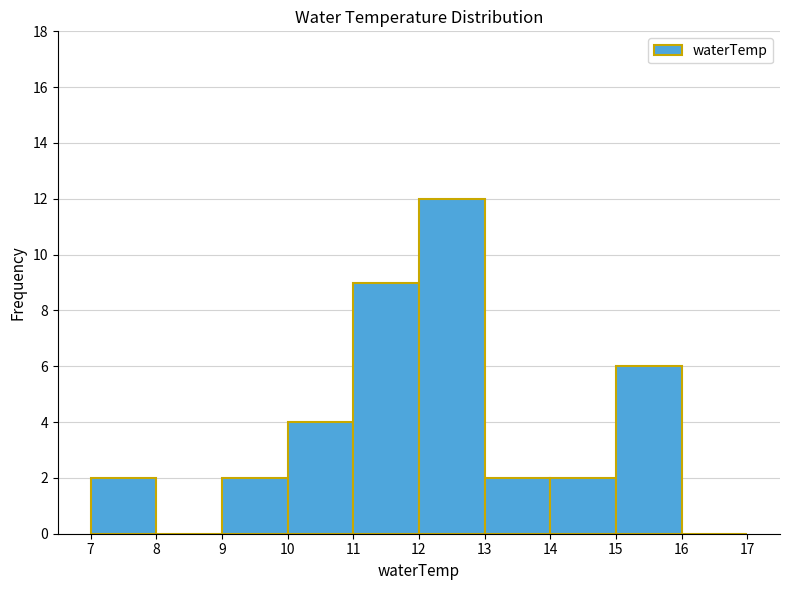

Reading left to right, list every bar in this chart as the range it spans on the x-axis followed by its height. The values are not printed on the chart, so give them approximately, as read against the axis.

7 to 8: 2
8 to 9: 0
9 to 10: 2
10 to 11: 4
11 to 12: 9
12 to 13: 12
13 to 14: 2
14 to 15: 2
15 to 16: 6
16 to 17: 0